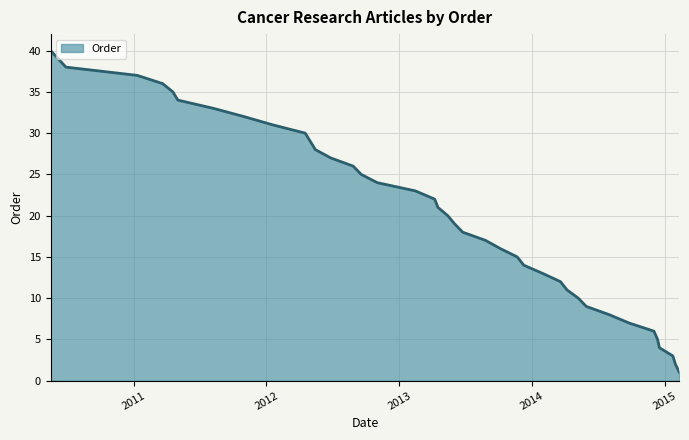

True or false: the data has more than 0 interior local peaks.

True